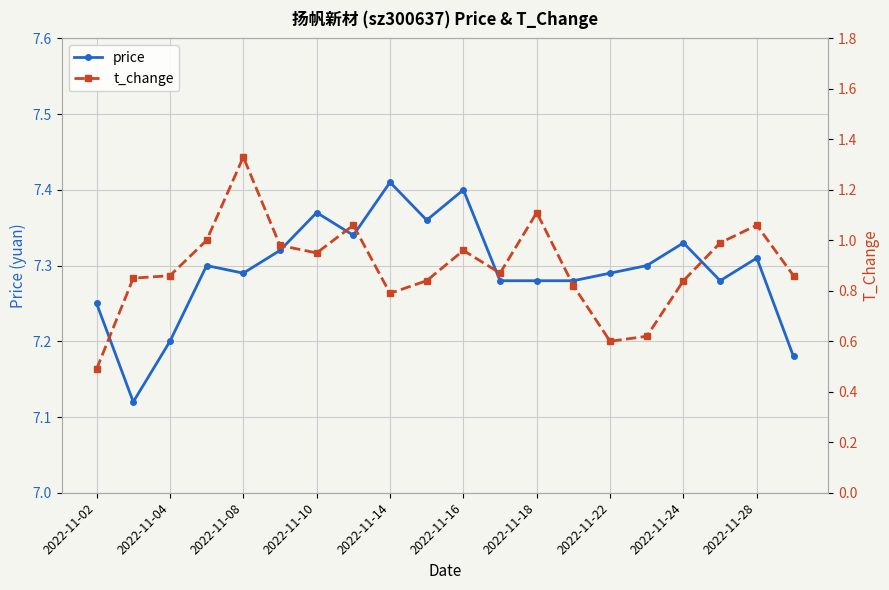

How many data points does each series have?

20